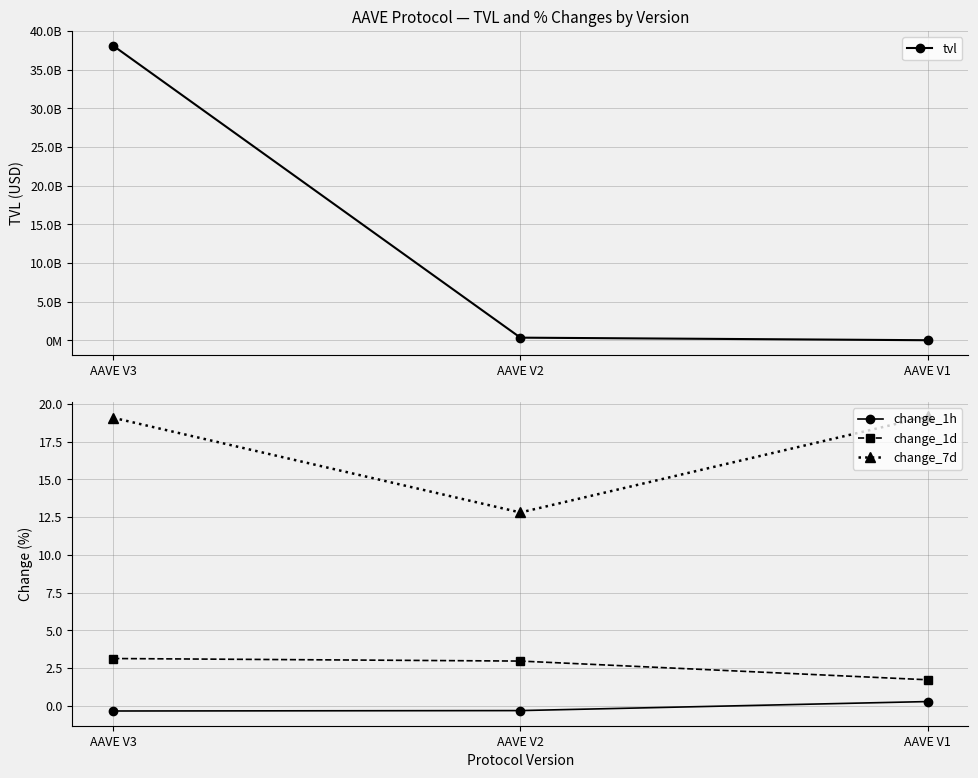

Which label corresponds to the largest value in the chart?

AAVE V3